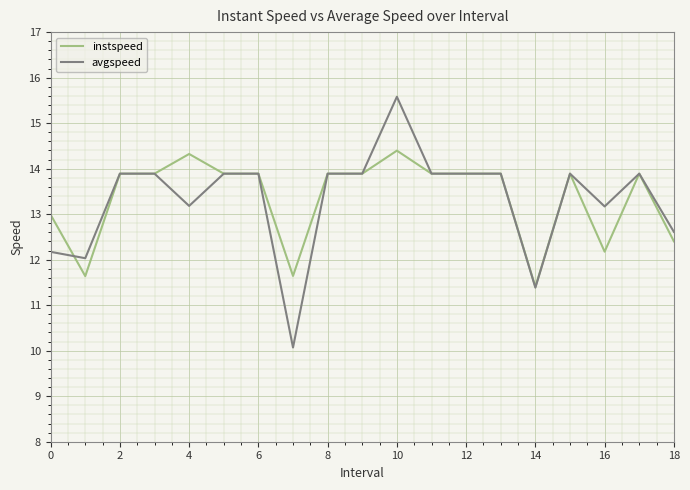

What is the sum of all instspeed values?

253.8